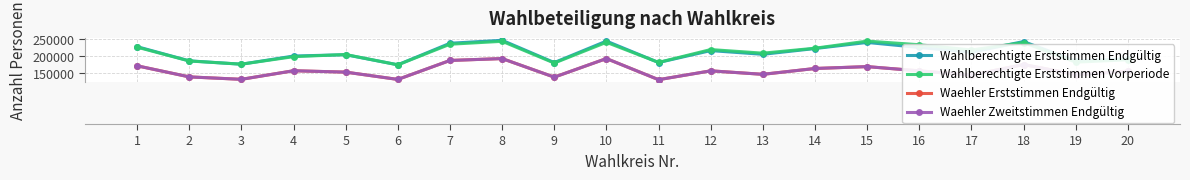

True or false: Wahlberechtigte Erststimmen Endgültig and Waehler Zweitstimmen Endgültig intersect in this chart.

False